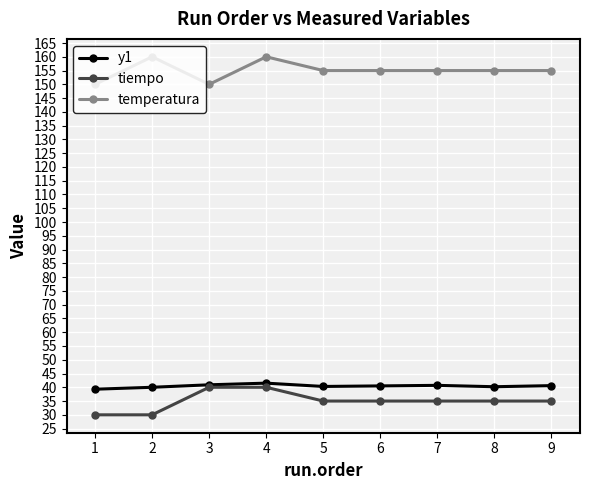

What is the difference between the second highest and minimum values in the tiempo series?

10.0